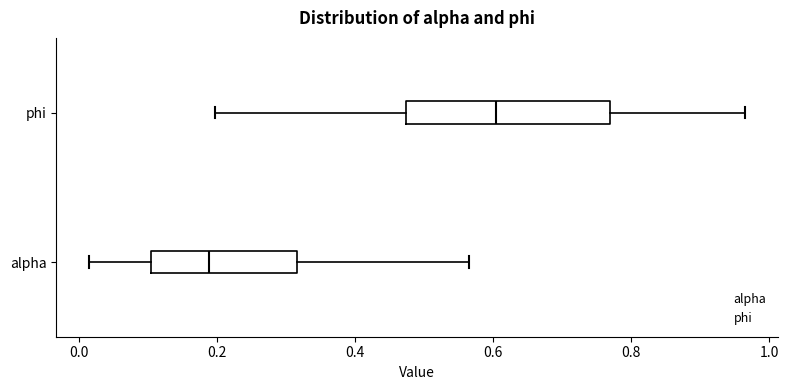

Where does the left whisker of the box for phi end on the x-axis? The values are not printed on the chart, so give them approximately, as read against the axis.

0.20